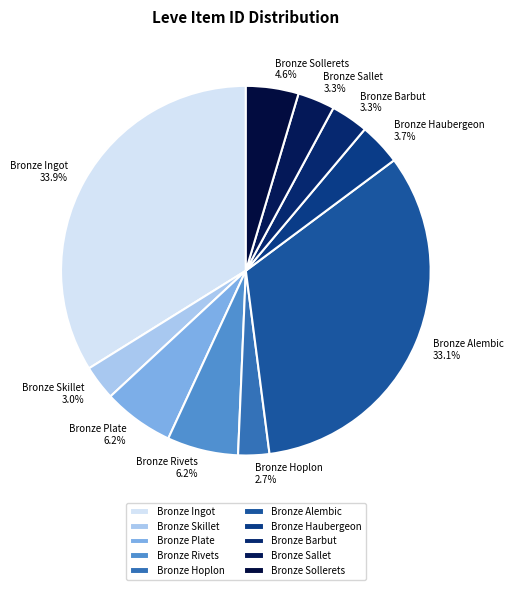

To the nearest percent, what is the difference between the largest and smallest slice percentages?

31%